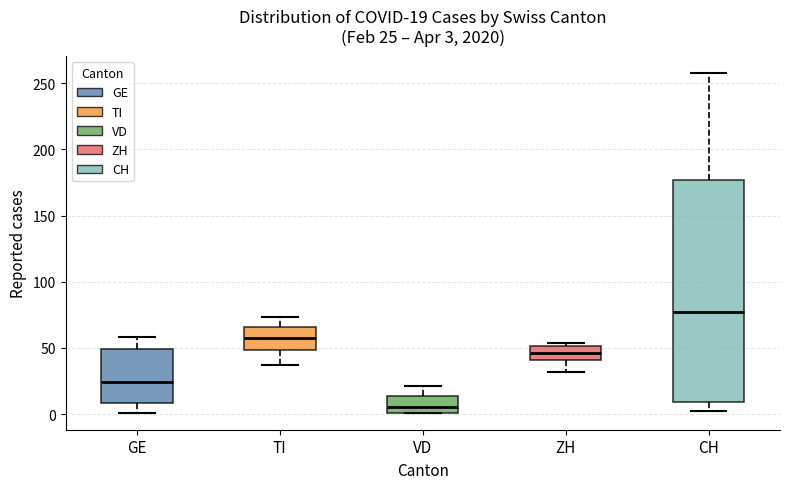

Which box has the highest median line?

CH